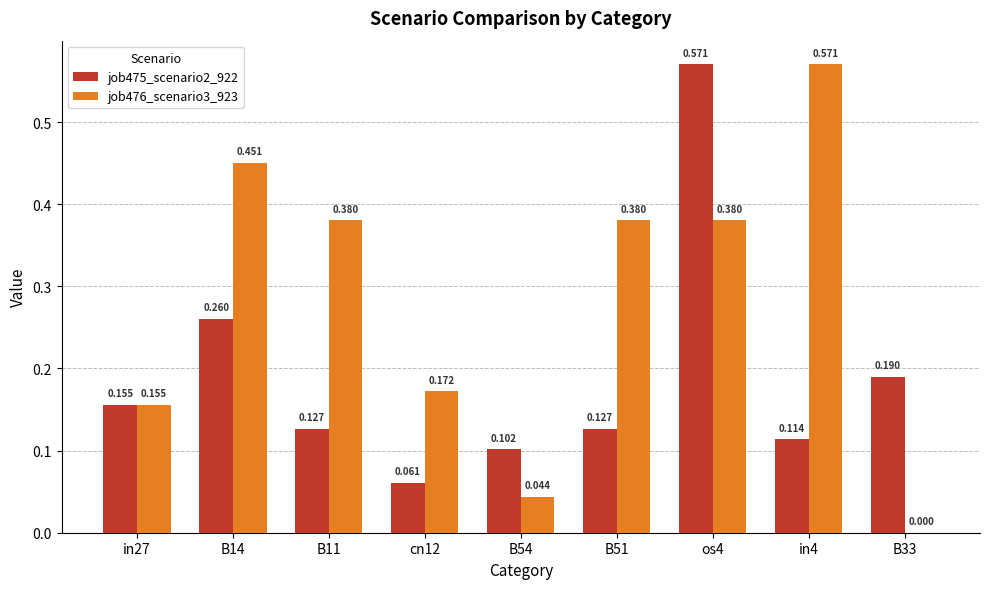

Is the value of job476_scenario3_923 at B14 greater than the value of job475_scenario2_922 at in27?

Yes